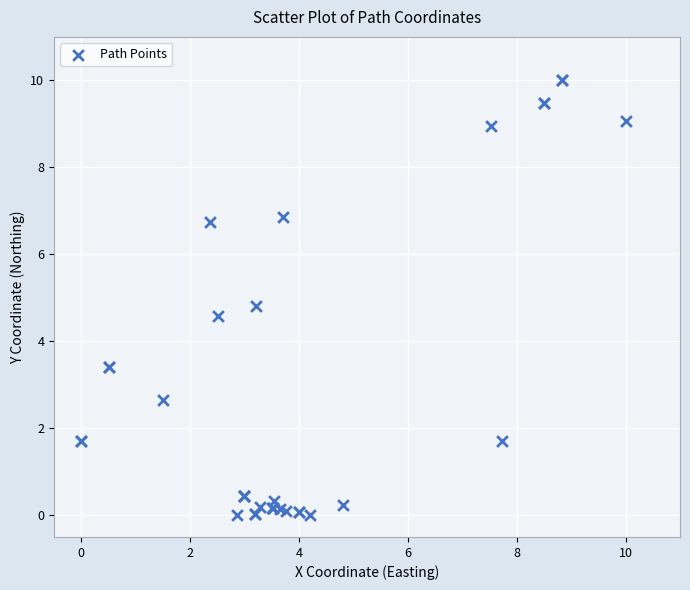

What Y value in the scatter plot is closest to 5?

4.8